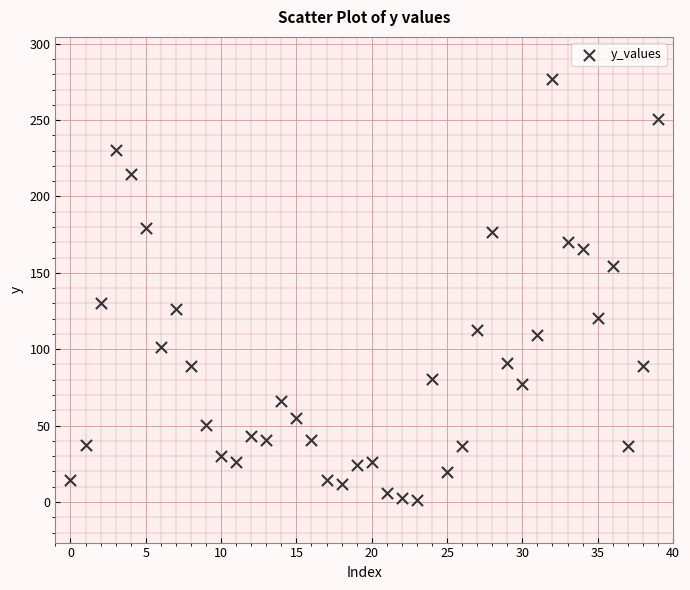

What Y value in the scatter plot is closest to 138?

130.2